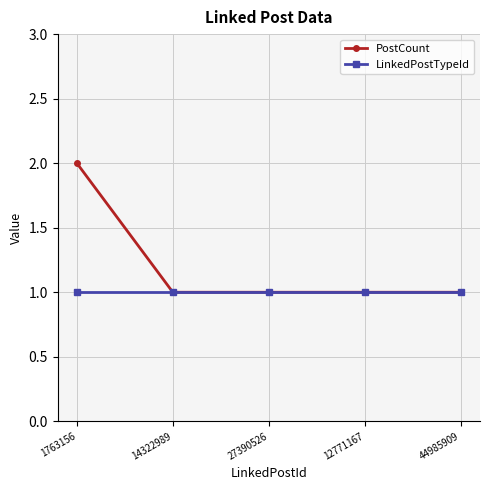

Does the chart display data point markers on the line(s)?

Yes